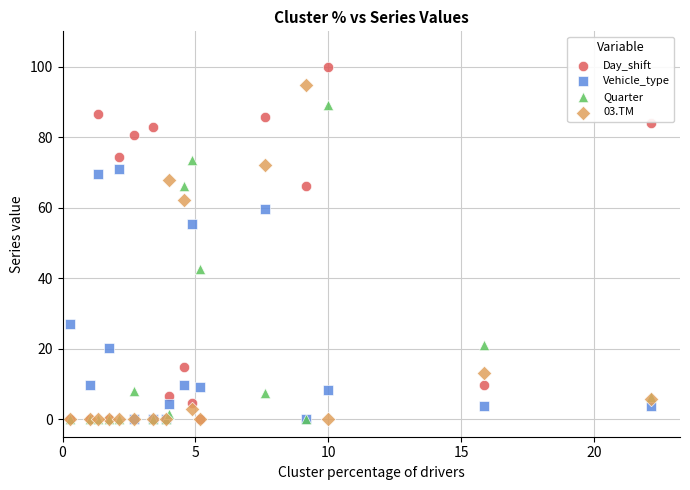

Which series has the widest spread of Y values?

Day_shift